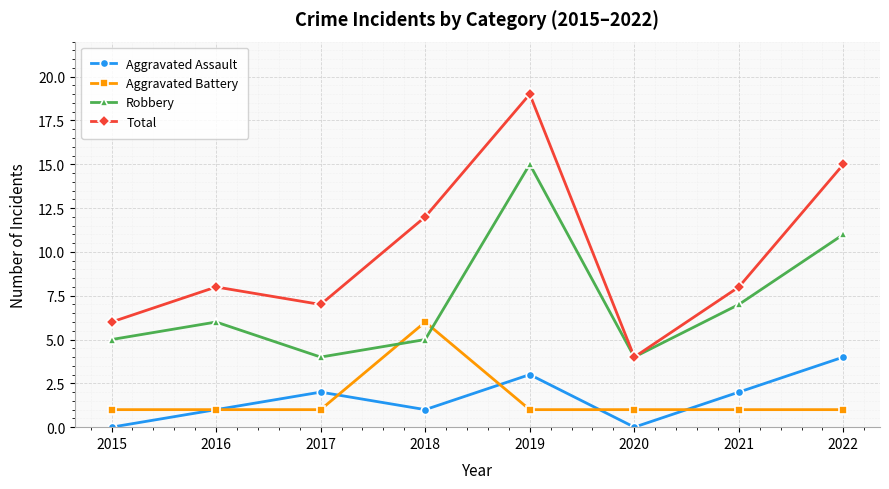

What is the total value across all series at 2021?

18